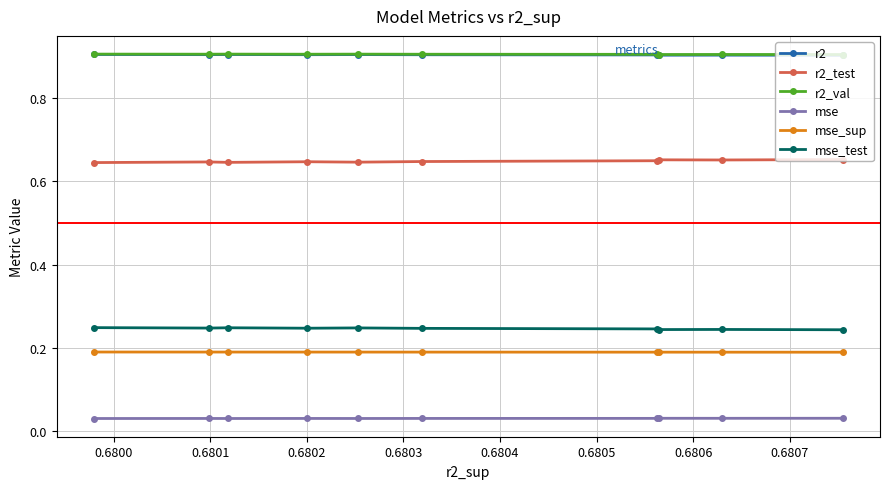

What is the highest value of the mse_sup series?

0.2